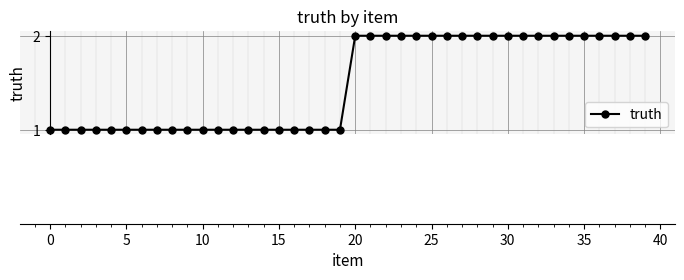

What is the value of the 33rd point from the left?

2